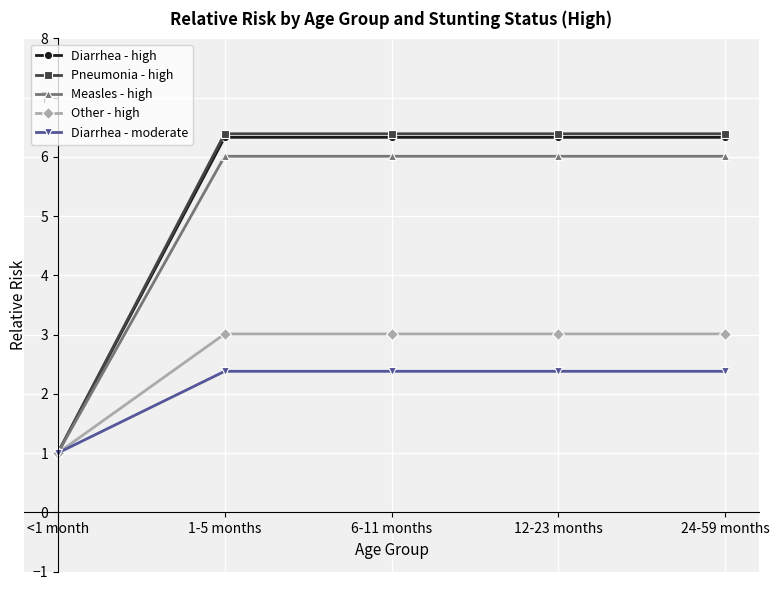

True or false: Diarrhea - moderate has more than 2 interior local peaks.

False